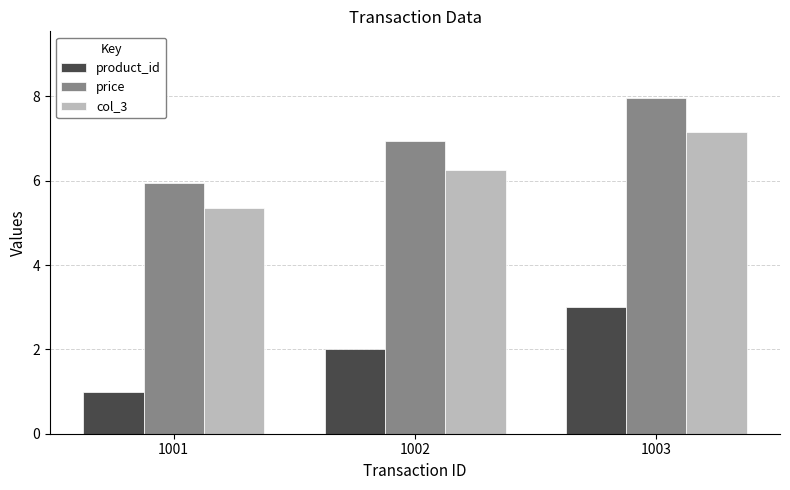

Is it true that product_id equals 4.0 at 1003?

False